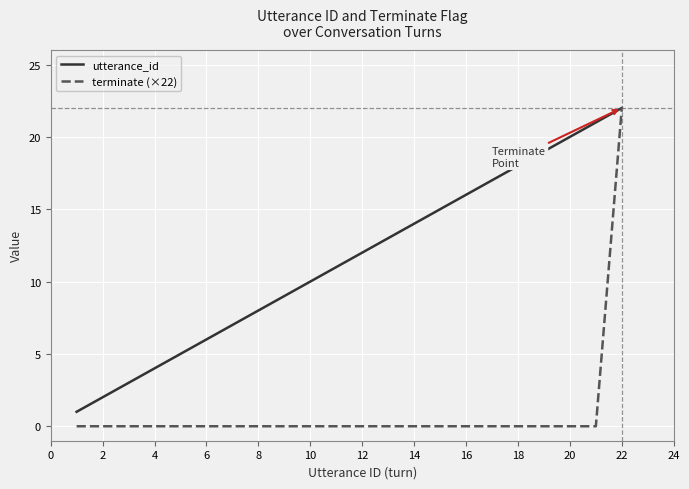

Rank the series by their average value, from highest to lowest.

utterance_id, terminate (×22)